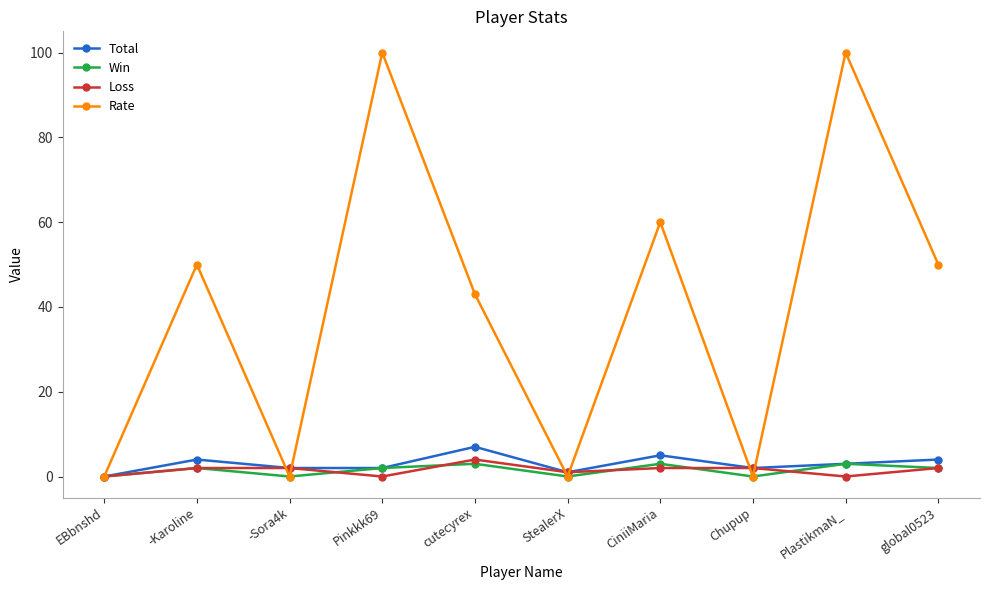

What is the spread (max minus min) of values at Chupup?

2